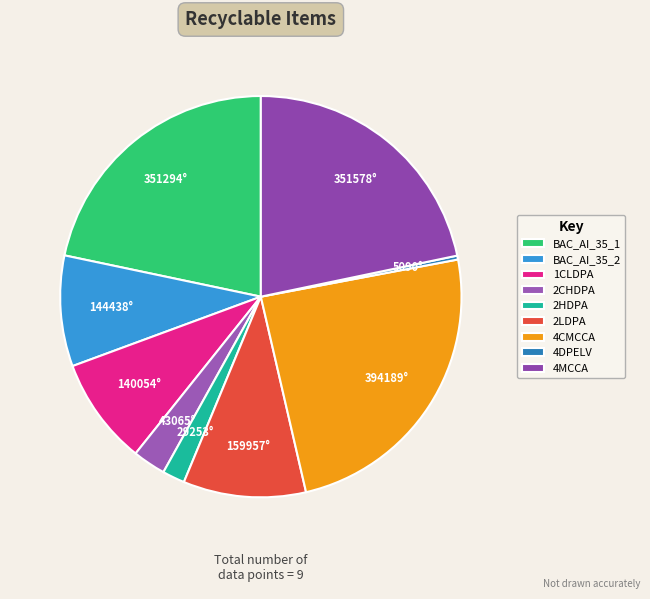

How many segments does this pie chart have?

9